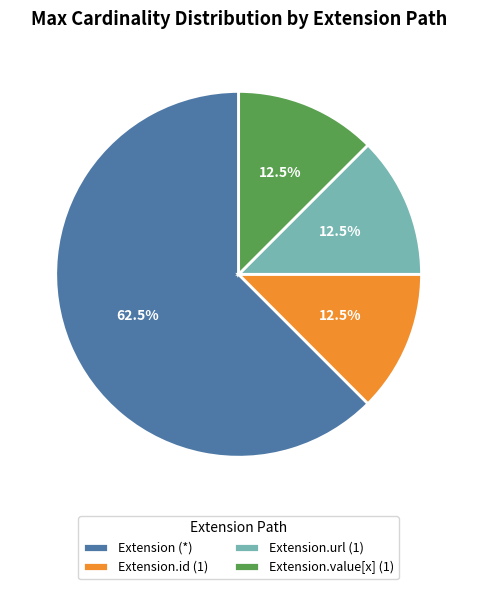

What portion of the pie excludes Extension.value[x] (1)?

87.5%